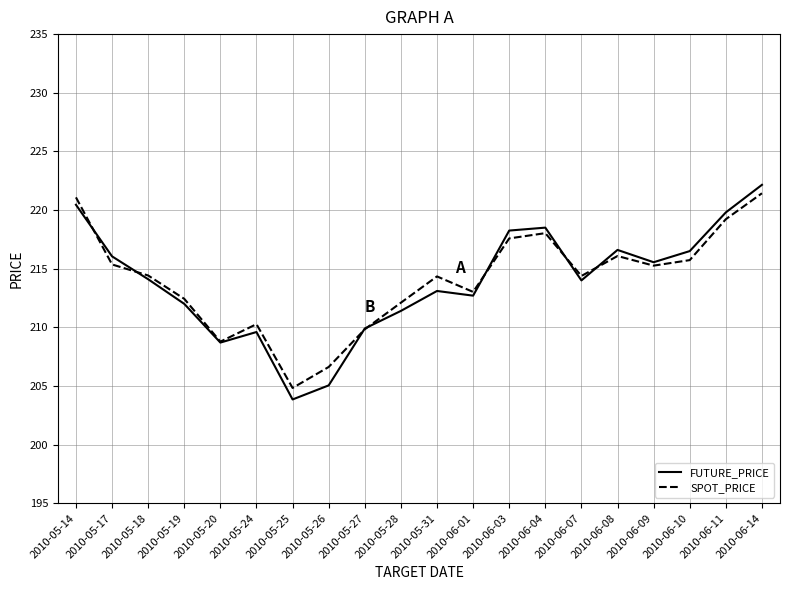

Which series changed the most between 2010-05-28 and 2010-06-10?

FUTURE_PRICE